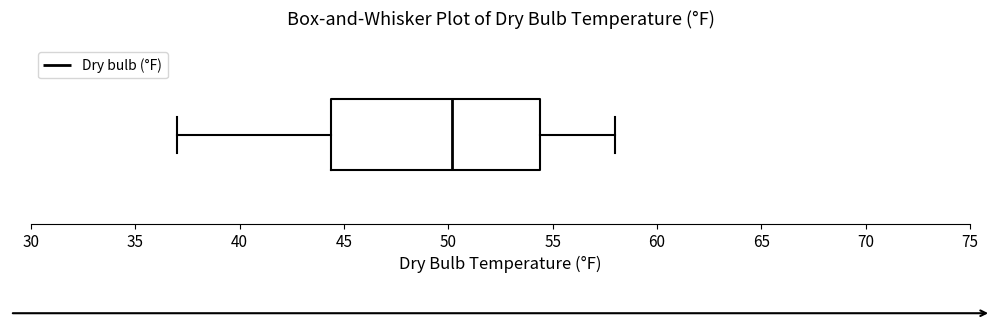

Where is the right edge of the box on the x-axis? The values are not printed on the chart, so give them approximately, as read against the axis.

54.5